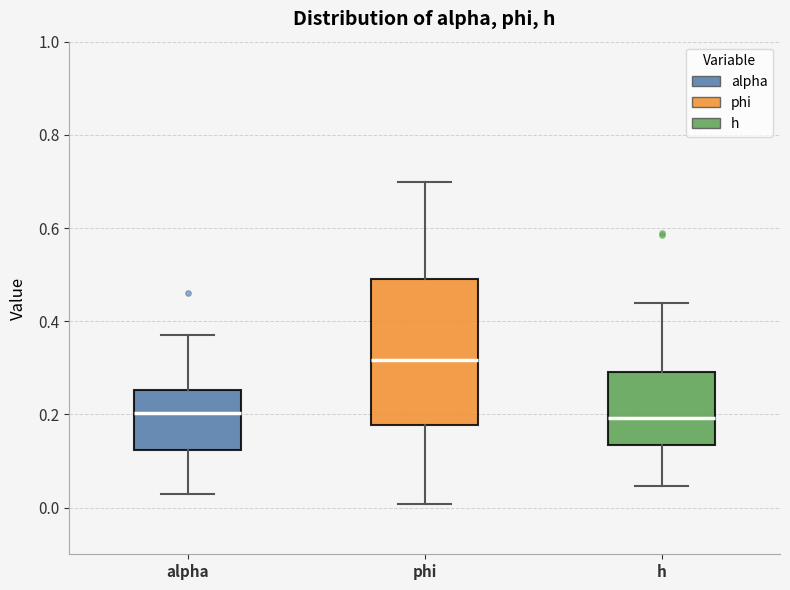

Comparing the boxes themselves (not the whiskers), which one is the tallest?

phi